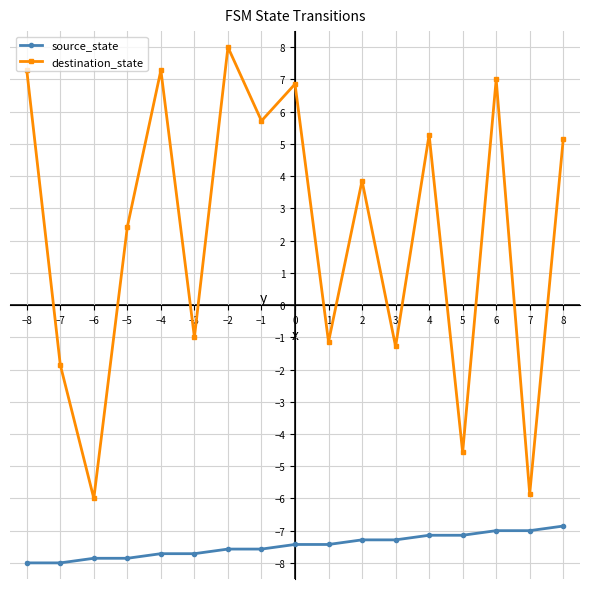

The destination_state series shows 7.3 at −8. True or false?

True